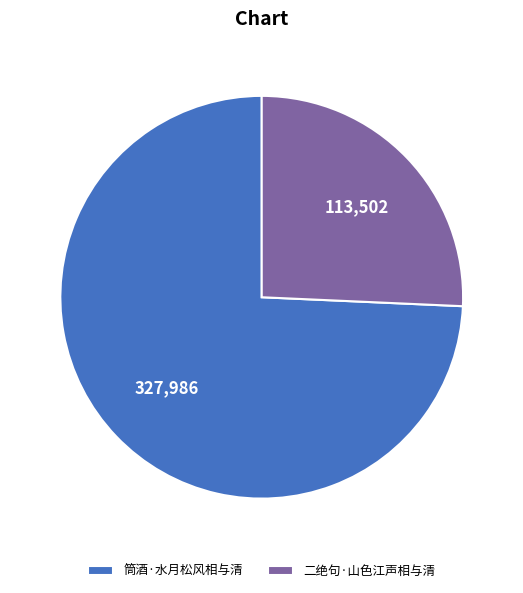

What is the largest slice in the pie chart?

筒酒·水月松风相与清